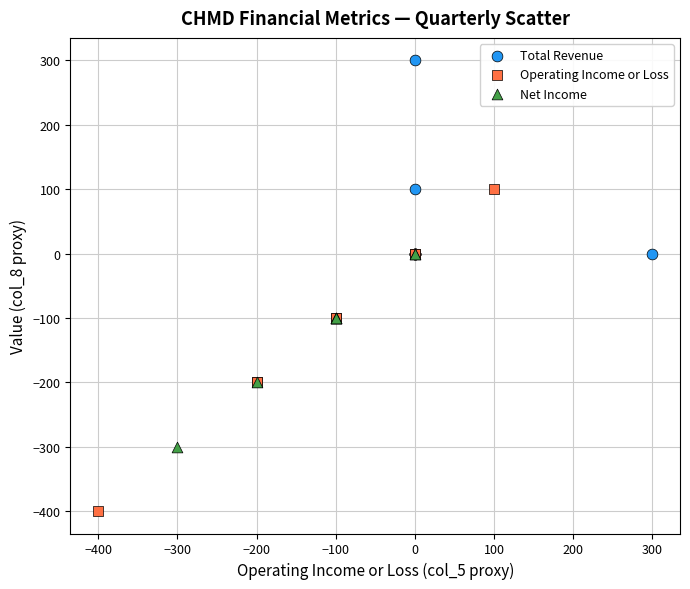

Which series has the widest spread of Y values?

Operating Income or Loss